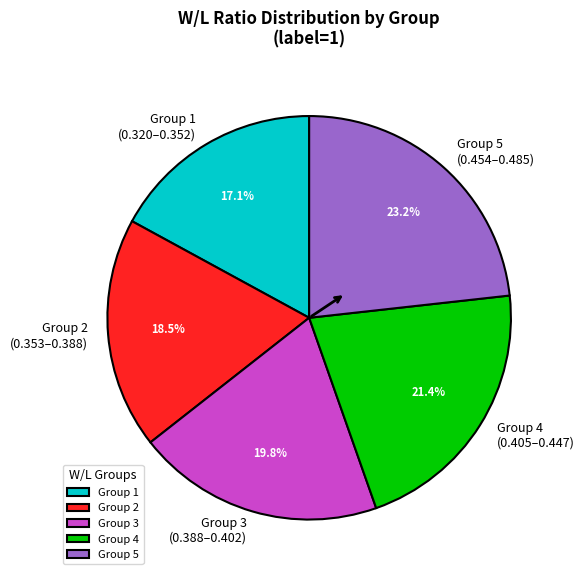

To the nearest percent, what is the difference between the largest and smallest slice percentages?

6%